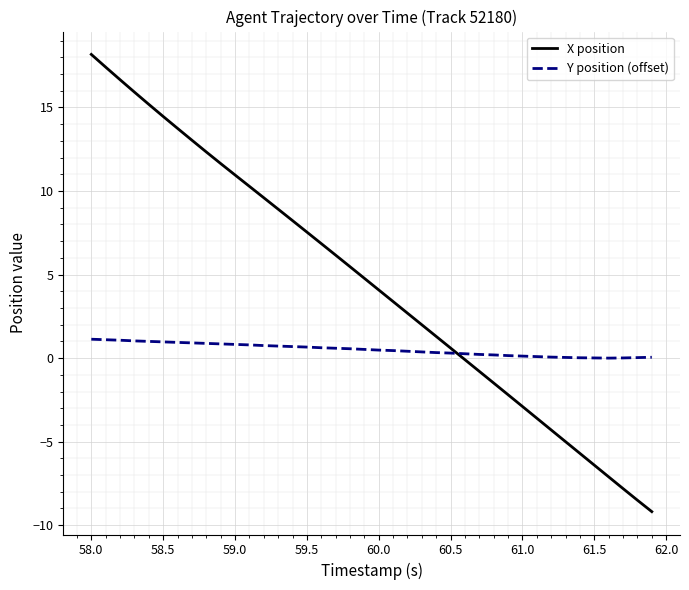

List the series in order of their overall mean, lowest first.

Y position (offset), X position